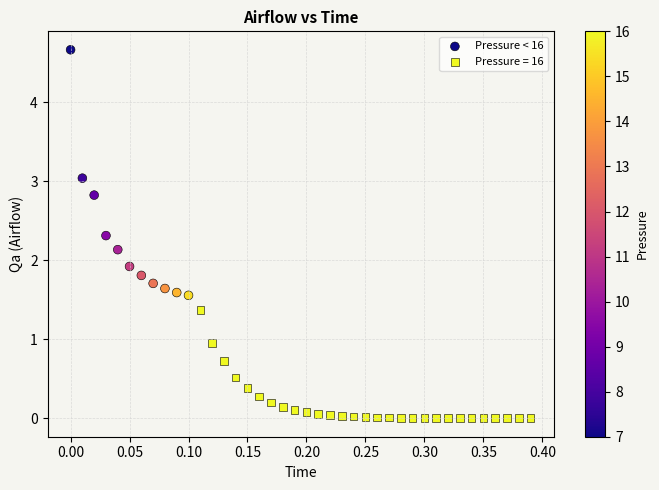

Which series reaches the minimum Y coordinate?

Pressure = 16